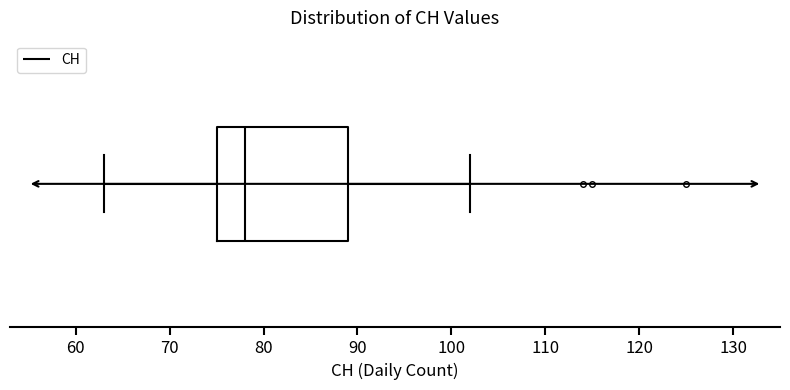

Transcribe this box plot: give where the median line is, the range the box spans, and where the two whiskers end, as read against the x-axis. The values are not printed on the chart, so give them approximately, as read against the axis.

median 78, box 75 to 89, whiskers 63 to 102